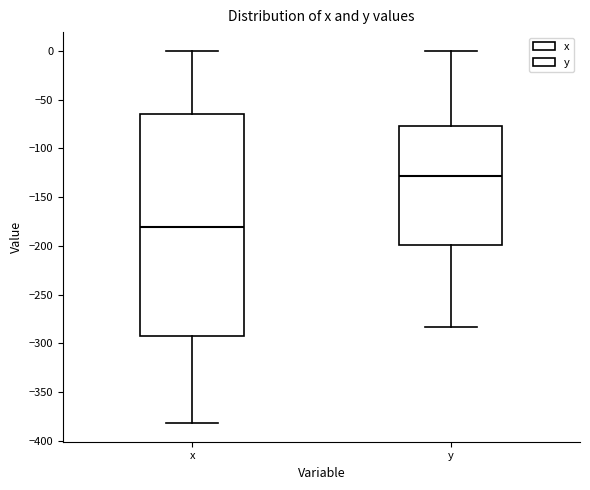

Which box's median line is the lowest?

x